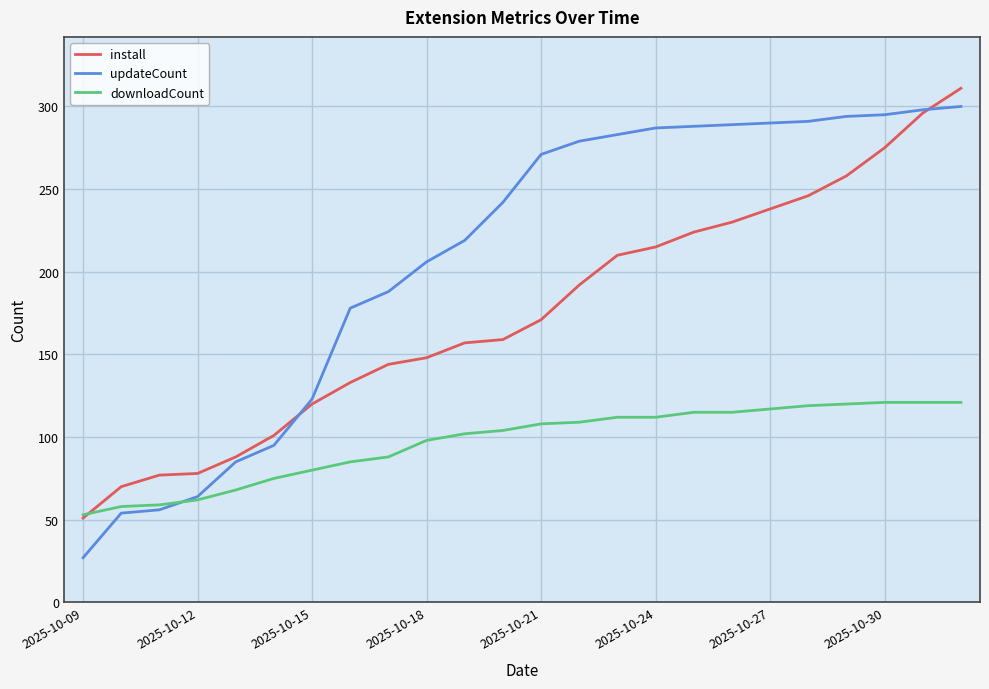

What is the greatest value displayed?

311